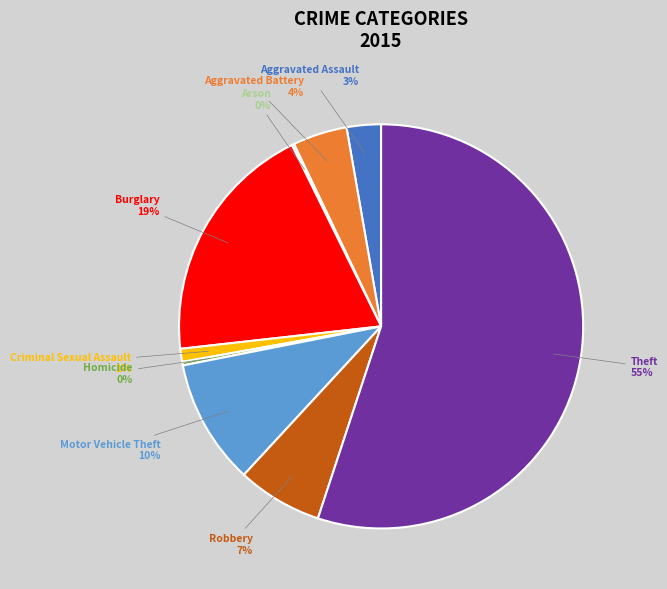

Does any single category account for the majority?

Yes